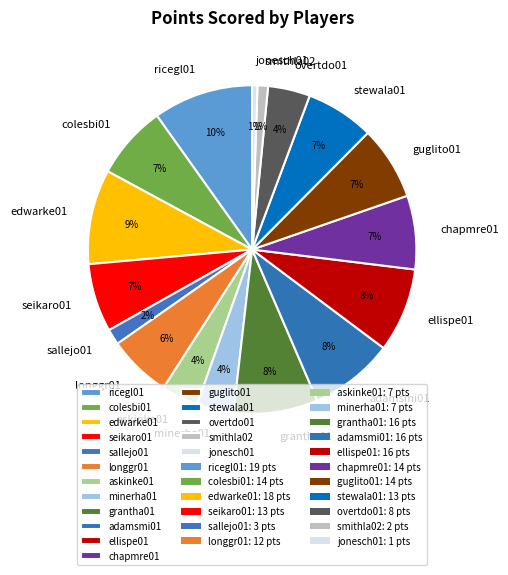

How many segments does this pie chart have?

17